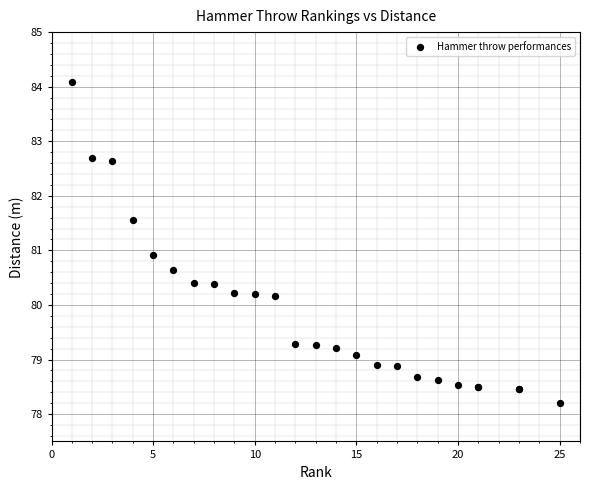

What Y value in the scatter plot is closest to 81?

80.9